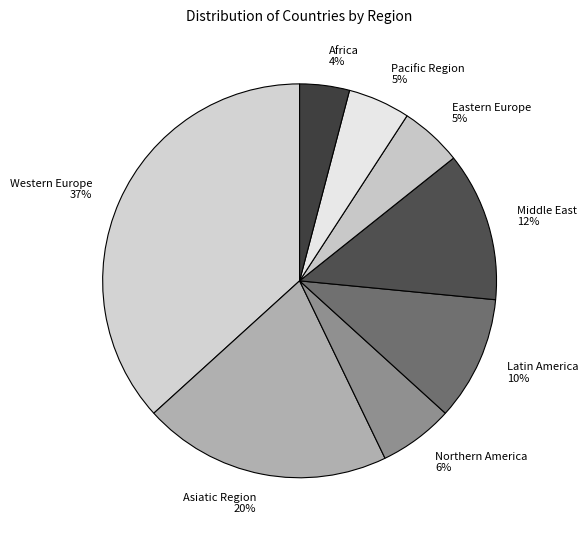

Which has a higher value, Africa or Western Europe?

Western Europe